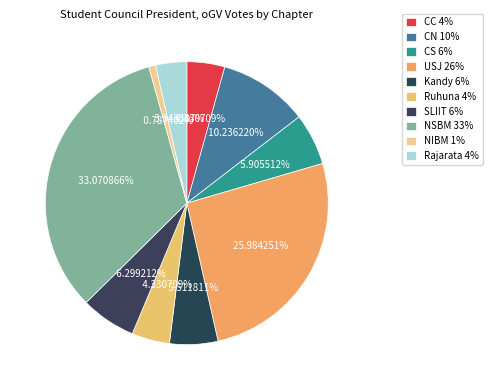

How many slices are in this pie chart?

10